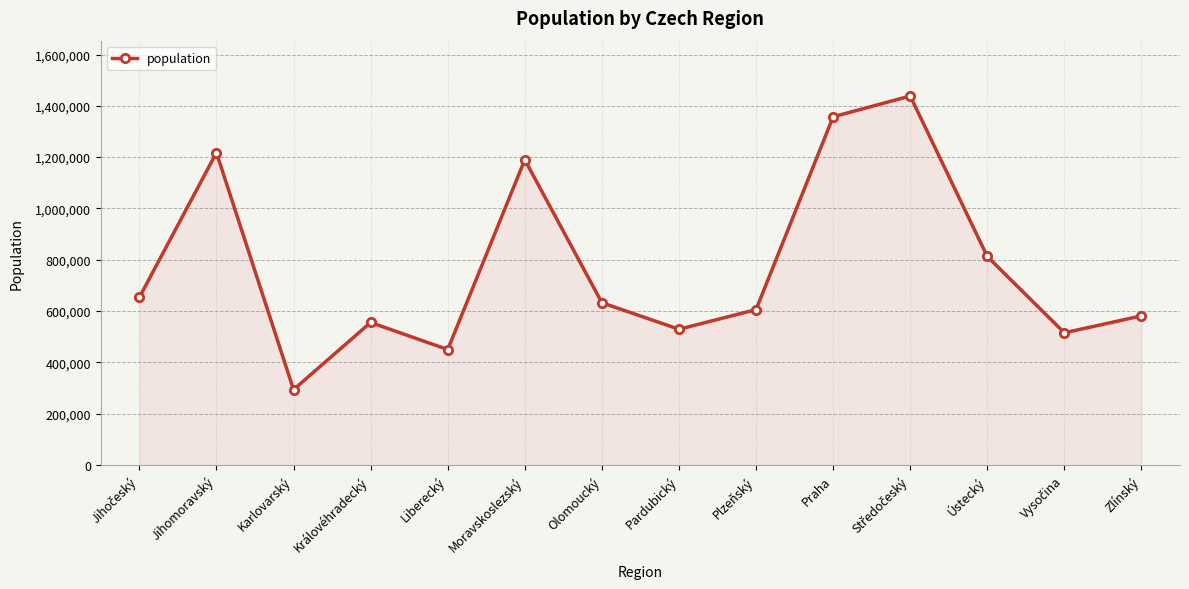

At which label is the value closest to 865714?

Ústecký